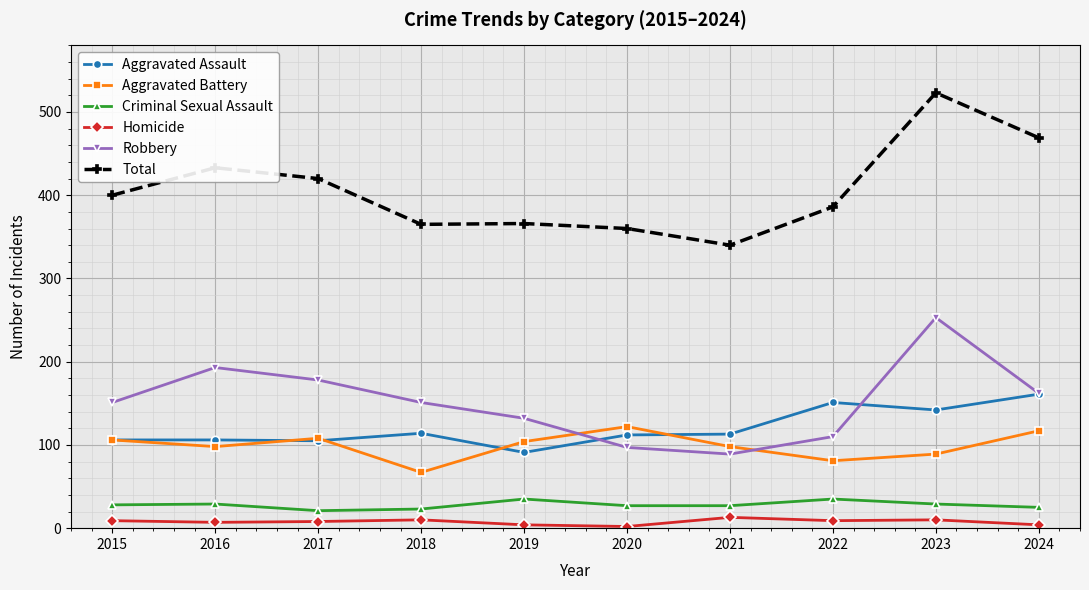

Count the number of categories in the chart.

10